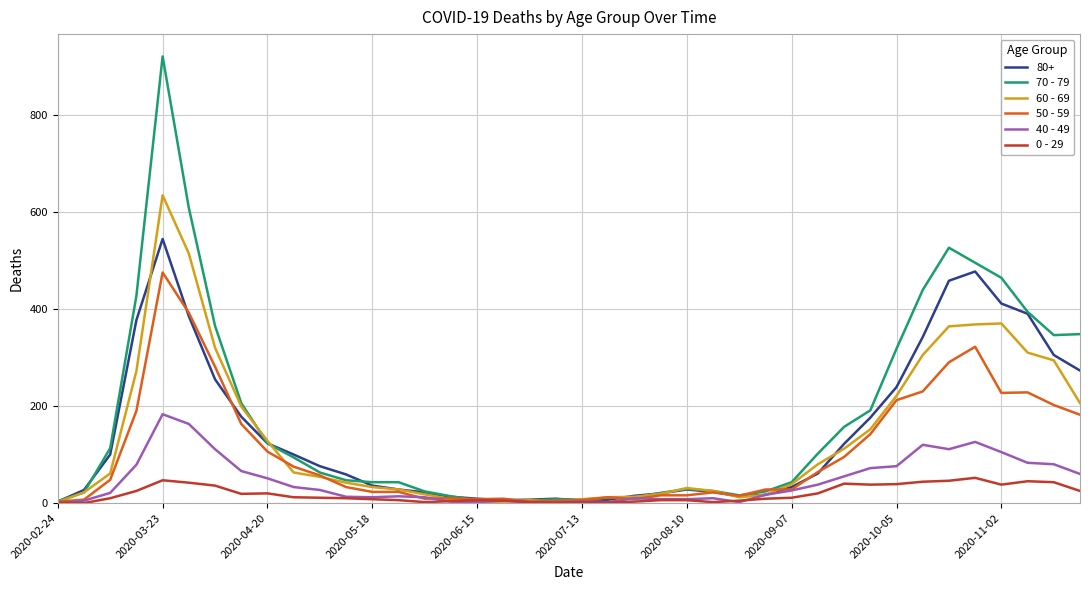

List the series in order of their peak value, lowest first.

0 - 29, 40 - 49, 50 - 59, 80+, 60 - 69, 70 - 79